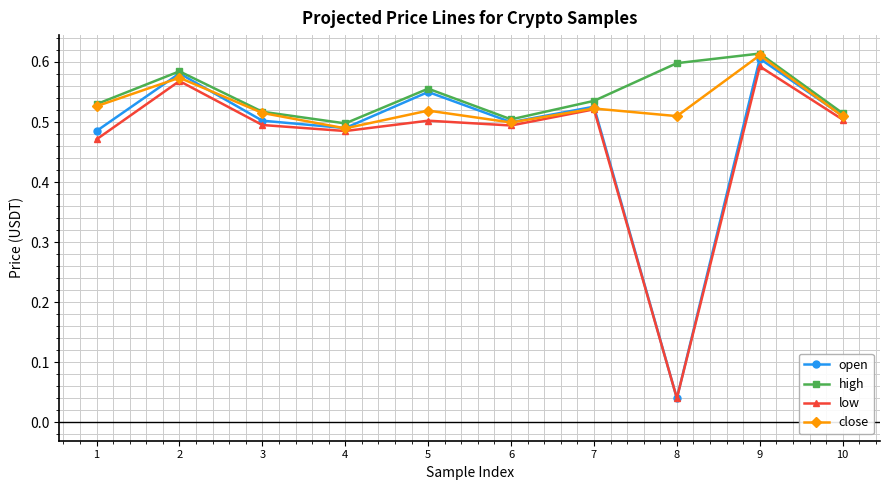

The high series shows 0.5 at 3. True or false?

True